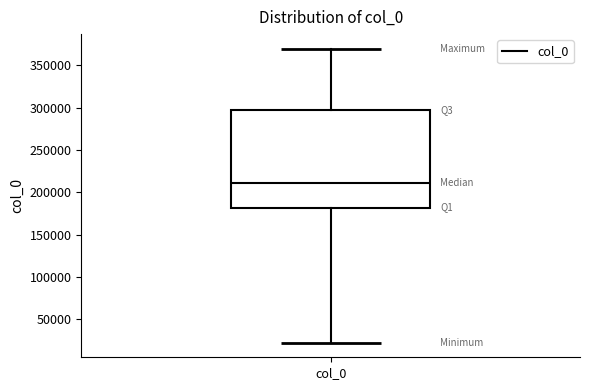

Read this box plot against the y-axis: the position of the median line, the range covered by the box, and the ends of both whiskers. The values are not printed on the chart, so give them approximately, as read against the axis.

median 210000, box 180000 to 295000, whiskers 20000 to 370000